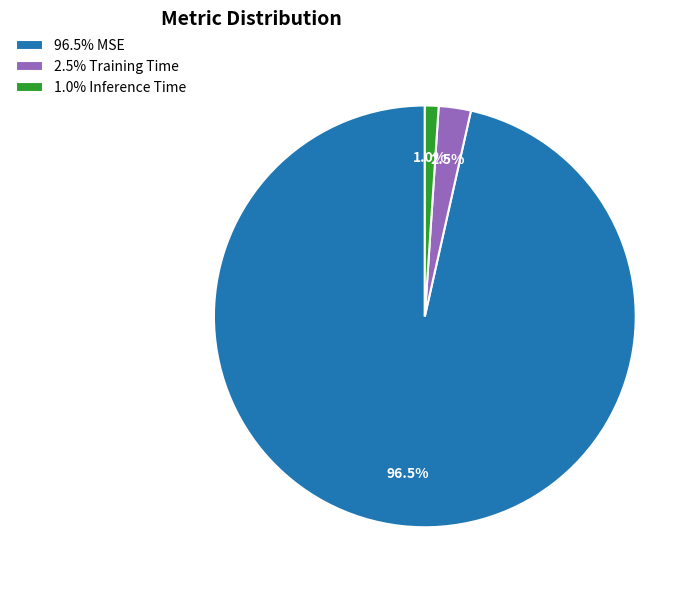

How much of the chart is everything except 96.5% MSE?

3.5%